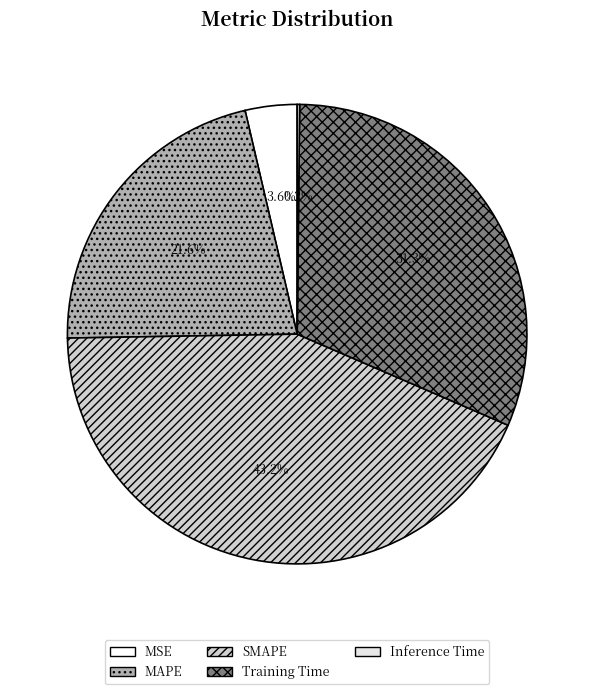

To the nearest percent, what is the difference between the SMAPE and MSE slice percentages?

40%